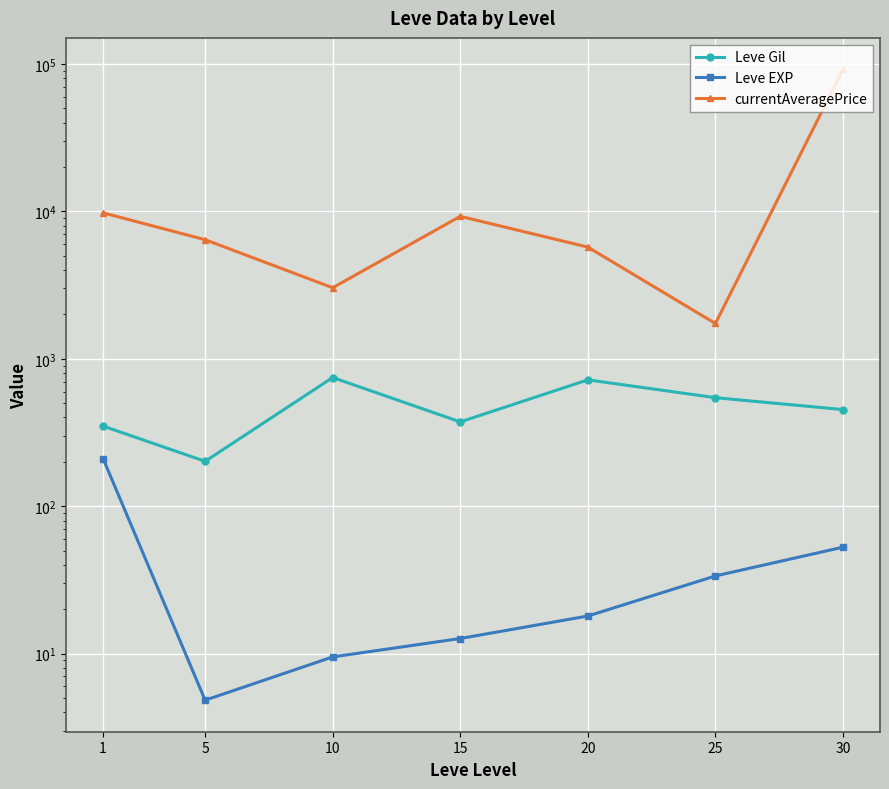

What value does the Leve EXP series have at 10?

9.5